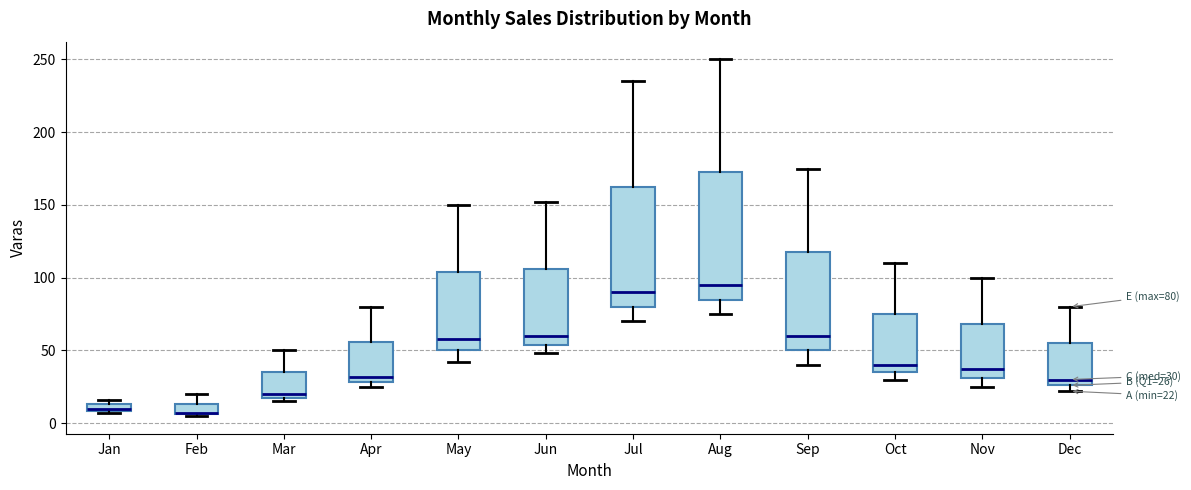

Which box is the tallest, from its lower edge to its upper edge?

Aug